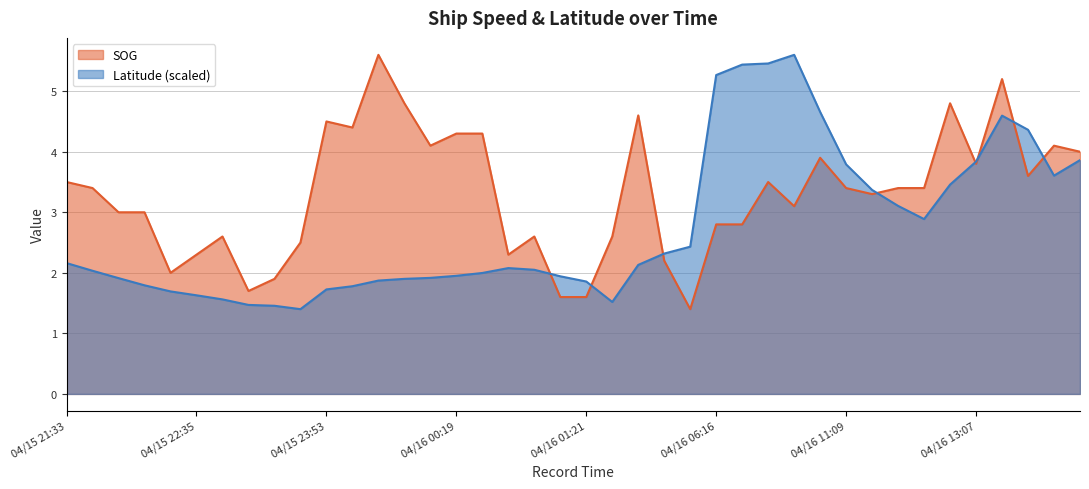

Between which two adjacent categories do SOG and Latitude first intersect?

2024-04-16 00:46 and 2024-04-16 01:09